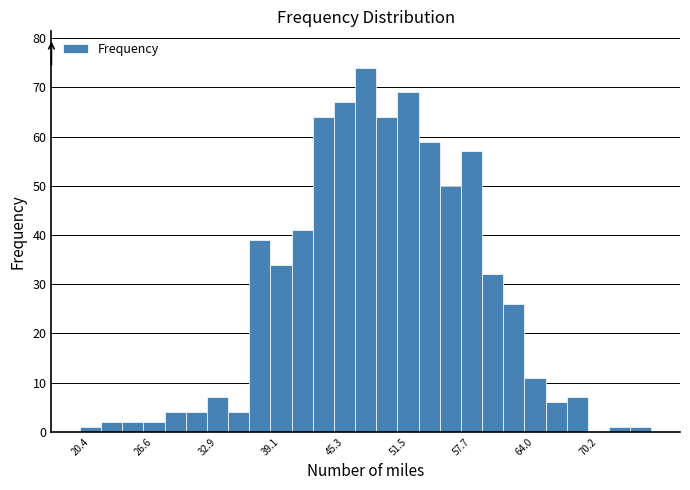

Around what value on the x-axis is the tallest bar? Give the approximate position of its centre, as read against the axis.

47